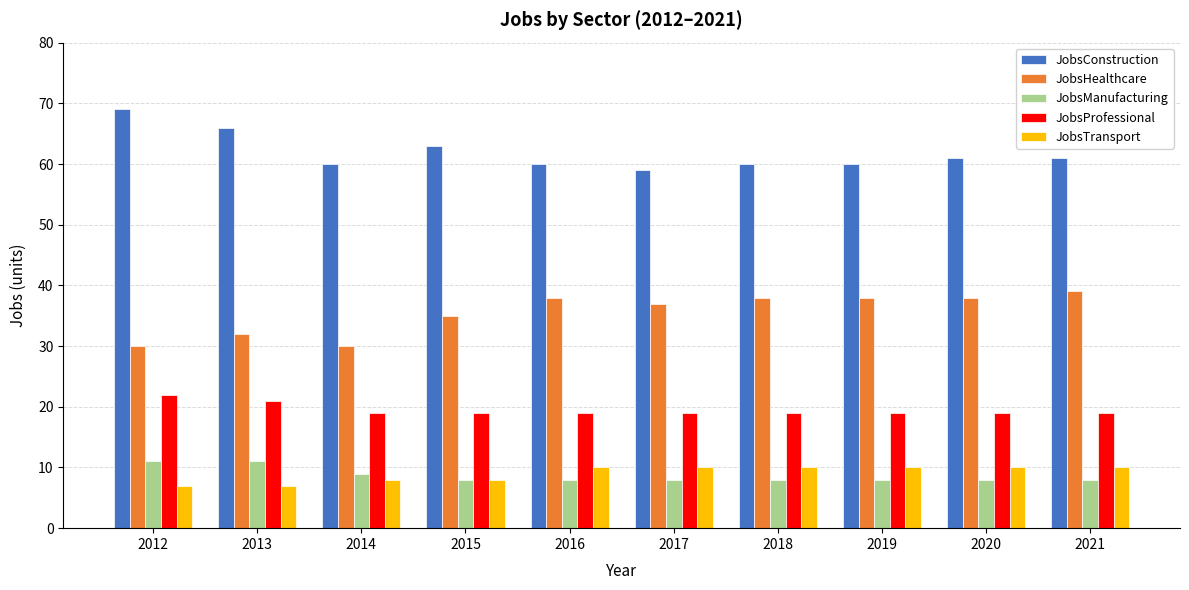

At which label is JobsManufacturing closest to 9?

2014